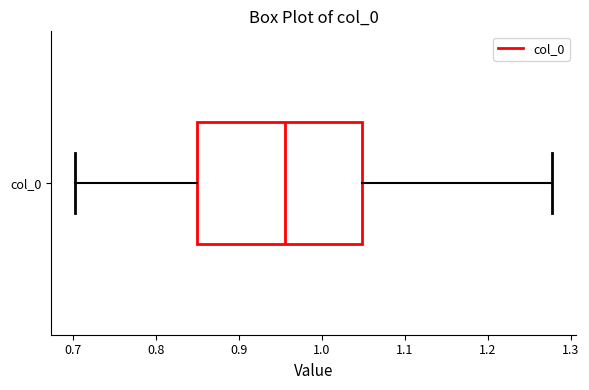

Read this box plot against the x-axis: the position of the median line, the range covered by the box, and the ends of both whiskers. The values are not printed on the chart, so give them approximately, as read against the axis.

median 0.96, box 0.85 to 1.05, whiskers 0.70 to 1.28